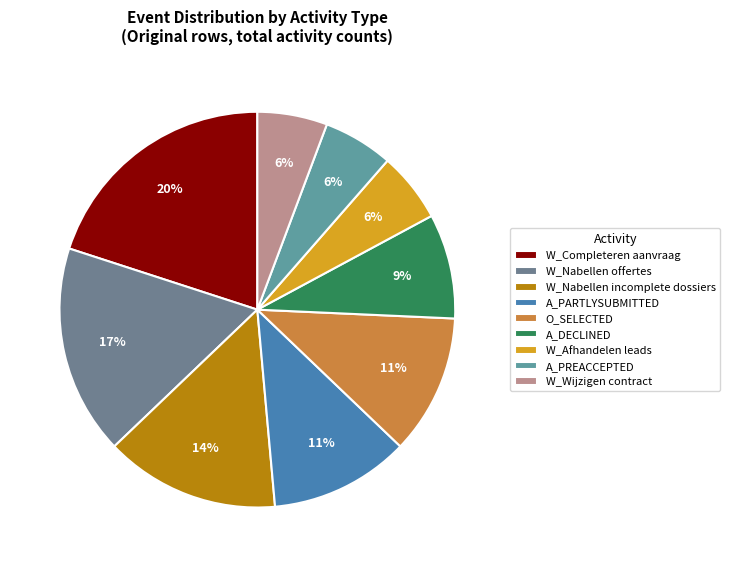

How many segments does this pie chart have?

9